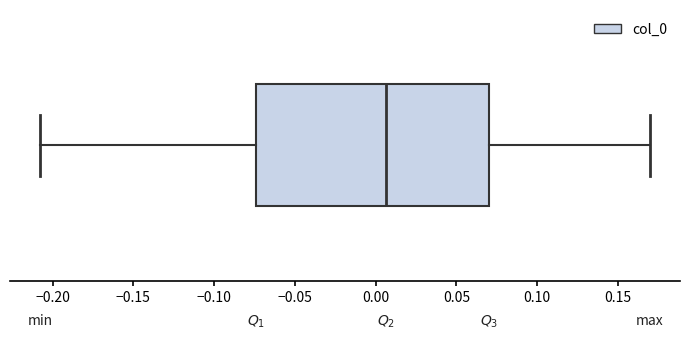

Transcribe this box plot: give where the median line is, the range the box spans, and where the two whiskers end, as read against the x-axis. The values are not printed on the chart, so give them approximately, as read against the axis.

median 0.005, box -0.075 to 0.070, whiskers -0.210 to 0.170